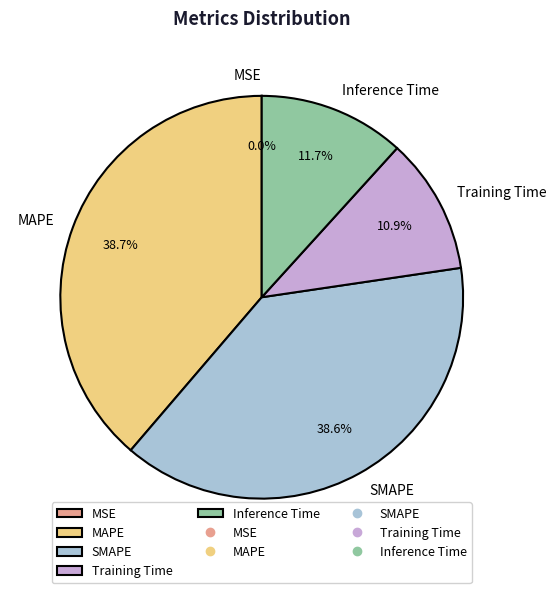

Does MAPE represent more than half of the total?

No